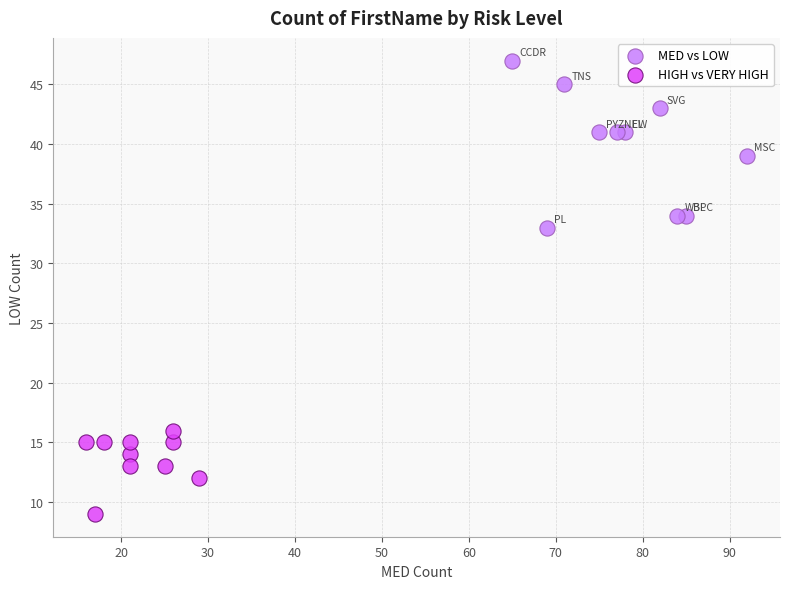

What are all the series names shown in the legend?

MED vs LOW, HIGH vs VERY HIGH